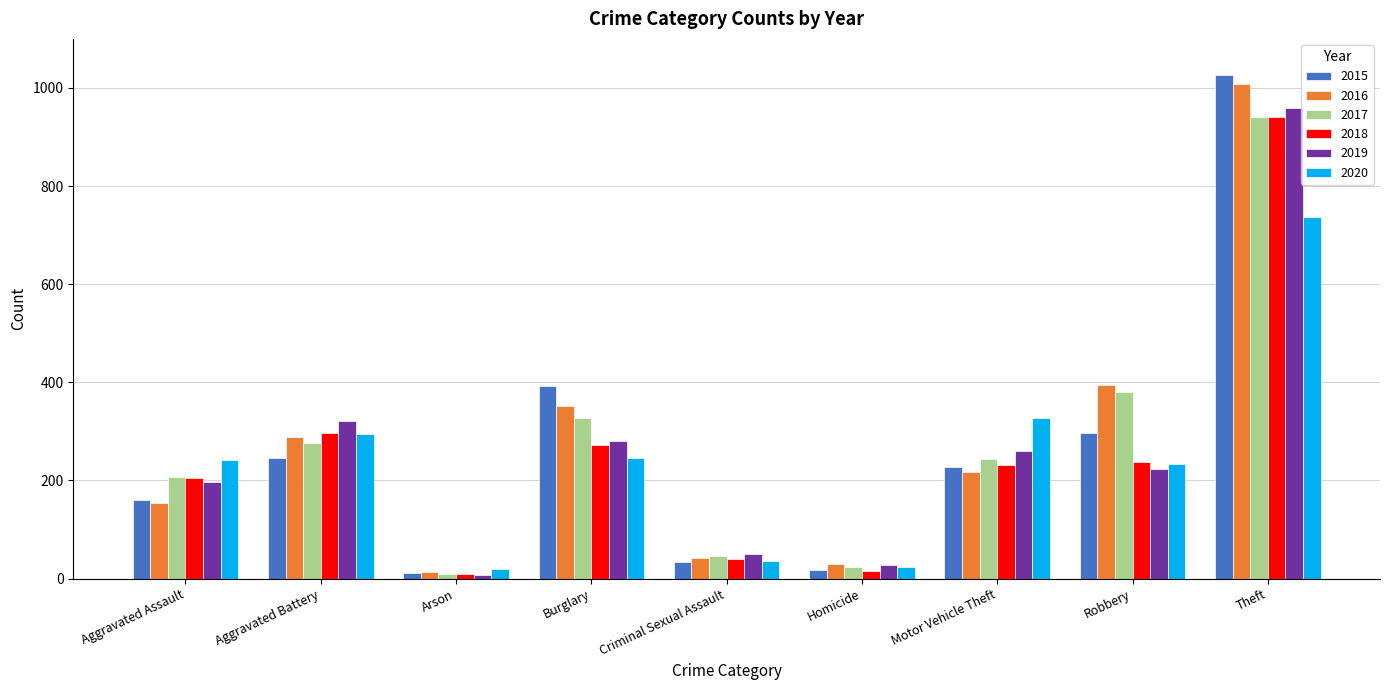

Which series has the widest spread of values?

2015